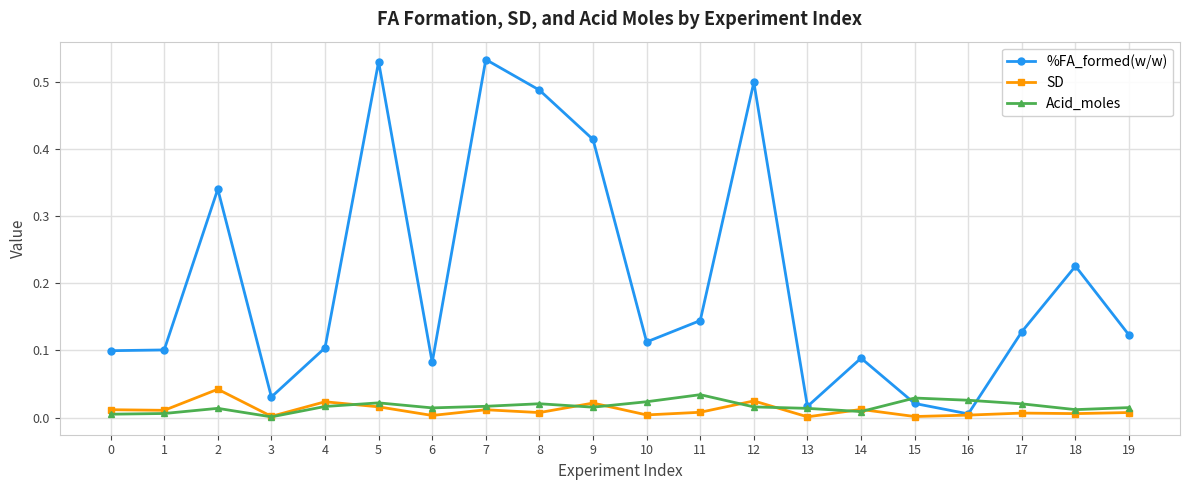

True or false: %FA_formed(w/w) has more than 0 points higher than both neighbors.

True